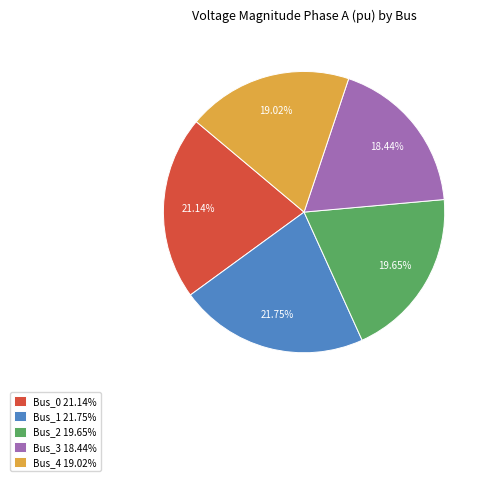

To the nearest percent, what is the average slice percentage?

20%